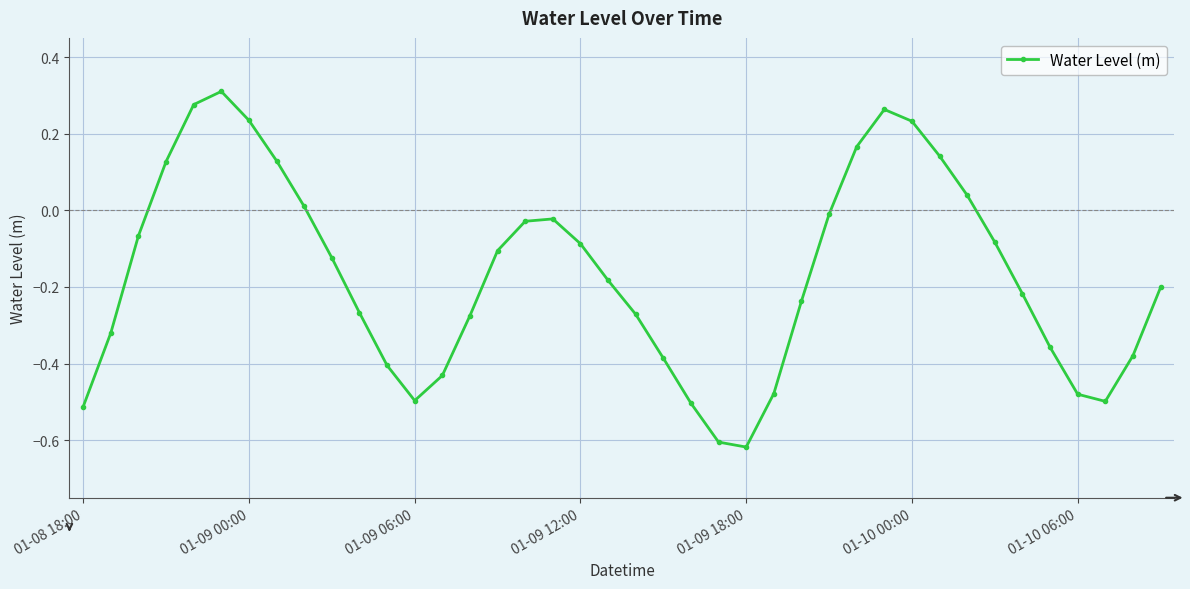

True or false: there are more than 0 points higher than both neighbors.

True